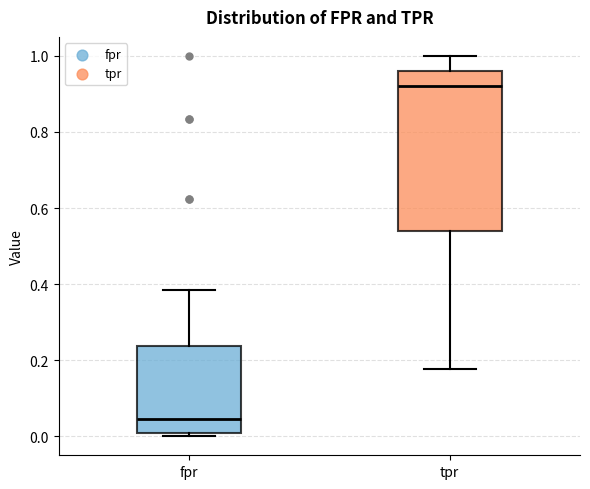

Which box has the lowest median line?

fpr